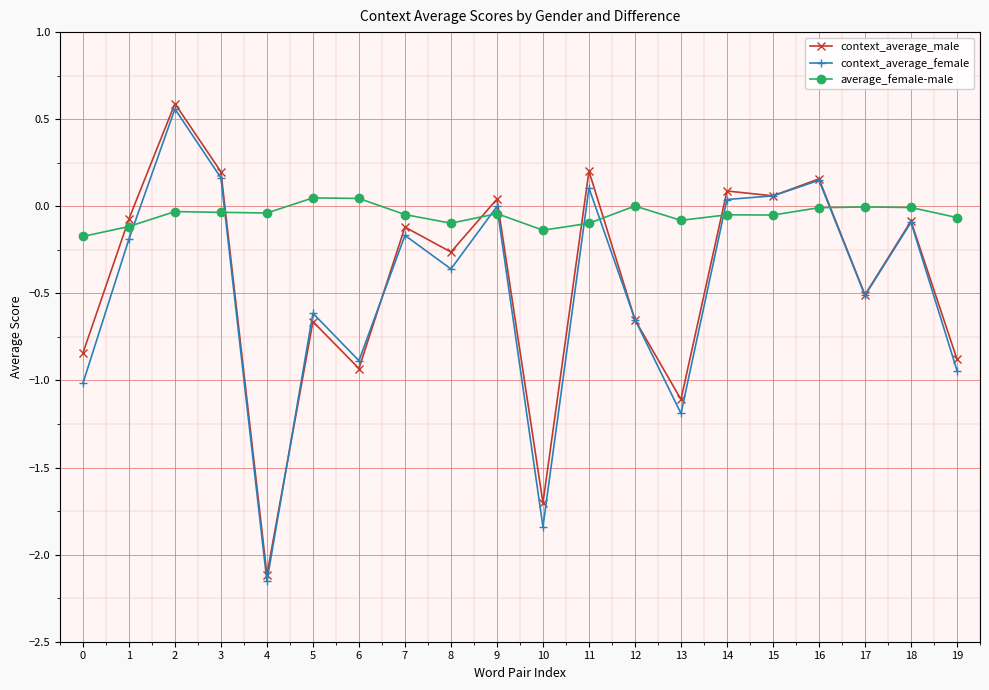

The value of context_average_male at 7 is -0.1. True or false?

True